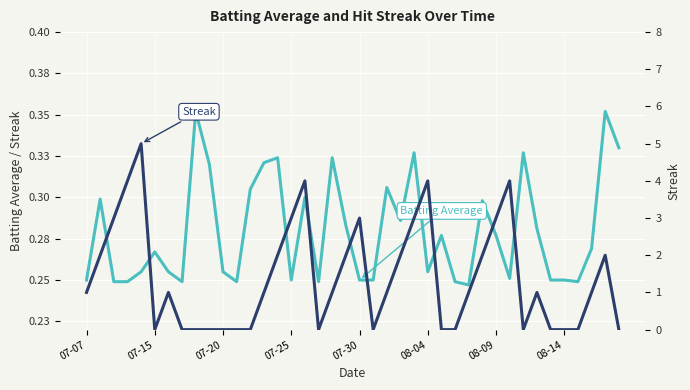

Reading left to right, what are all the values shown in this chart?

Batting Average: 0.2	0.3	0.2	0.2	0.3	0.3	0.3	0.2	0.4	0.3	0.3	0.2	0.3	0.3	0.3	0.2	0.3	0.2	0.3	0.3	0.2	0.2	0.3	0.3	0.3	0.3	0.3	0.2	0.2	0.3	0.3	0.3	0.3	0.3	0.2	0.2	0.2	0.3	0.4	0.3
Streak: 1.0	2.0	3.0	4.0	5.0	0.0	1.0	0.0	0.0	0.0	0.0	0.0	0.0	1.0	2.0	3.0	4.0	0.0	1.0	2.0	3.0	0.0	1.0	2.0	3.0	4.0	0.0	0.0	1.0	2.0	3.0	4.0	0.0	1.0	0.0	0.0	0.0	1.0	2.0	0.0